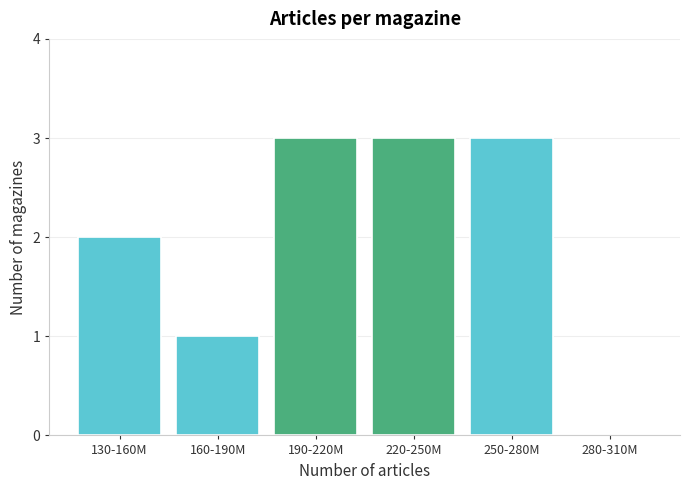

Reading left to right, transcribe all the data shown in this chart.

130-160M=2	160-190M=1	190-220M=3	220-250M=3	250-280M=3	280-310M=0